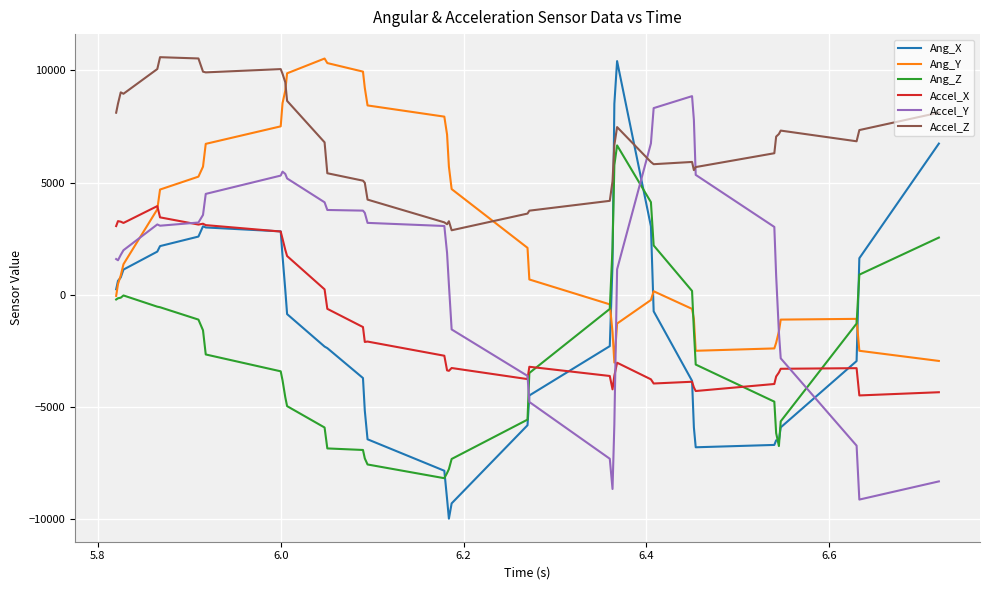

What is the minimum value shown in the chart?

-9971